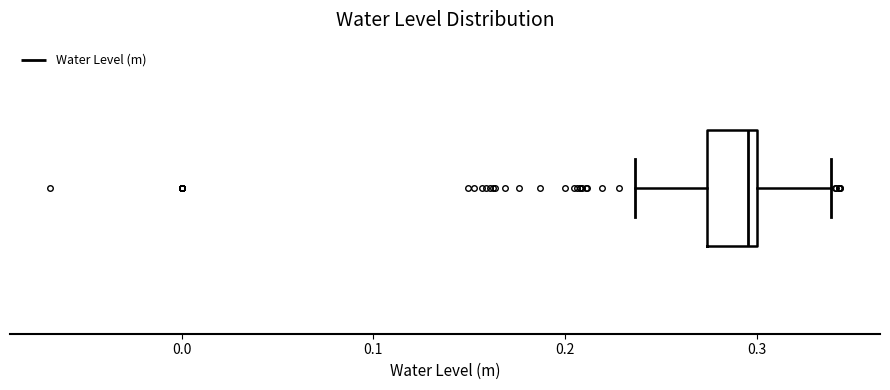

Where is the right edge of the box on the x-axis? The values are not printed on the chart, so give them approximately, as read against the axis.

0.30